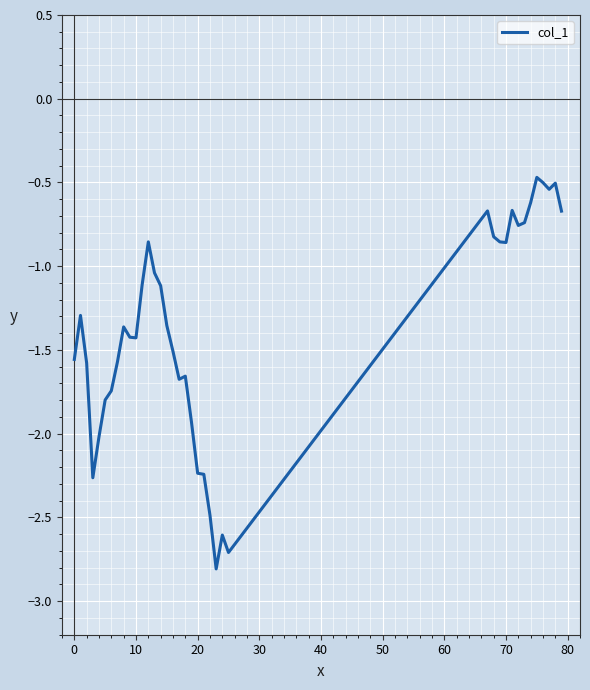

How many distinct data groups are displayed?

1